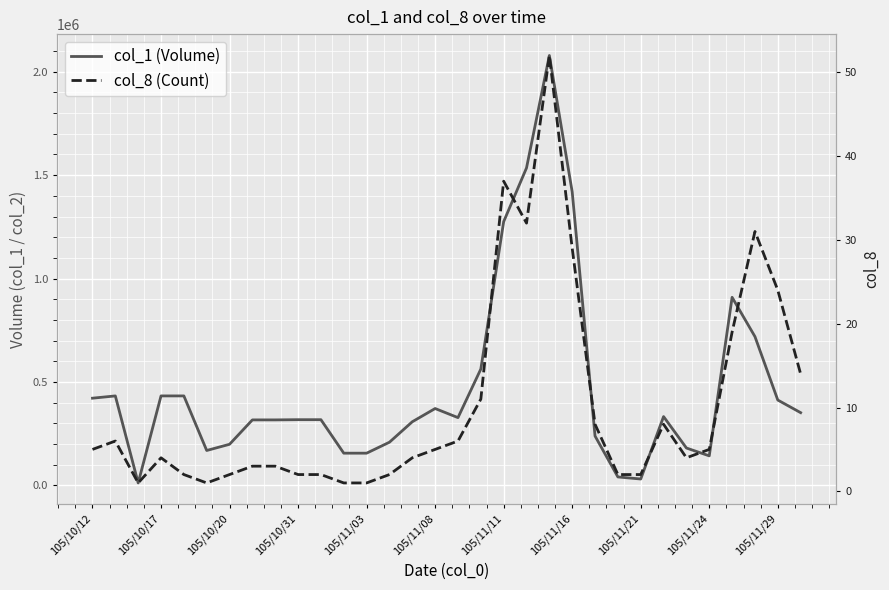

Which has a higher value, 105/11/21 or 105/11/11?

105/11/11